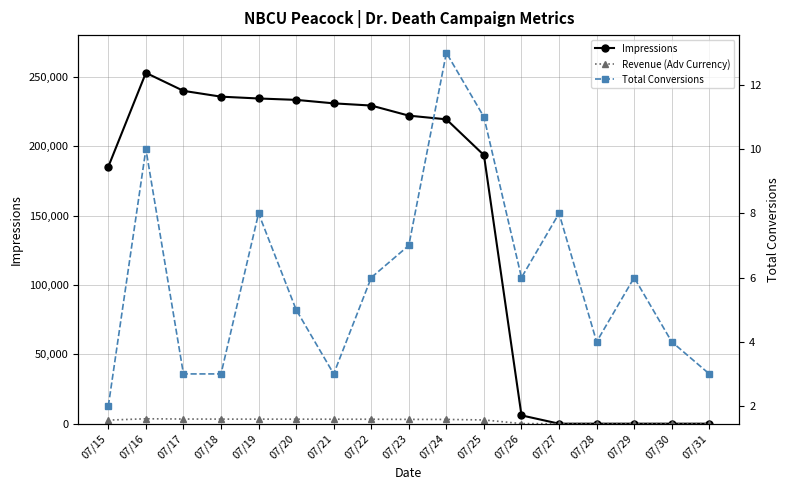

What is the value of the Impressions point at the 12th from the left?

5992.0